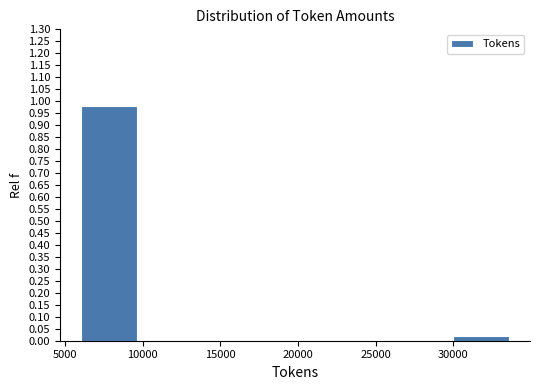

Over which range of the x-axis is the bar tallest?

6000 to 10000